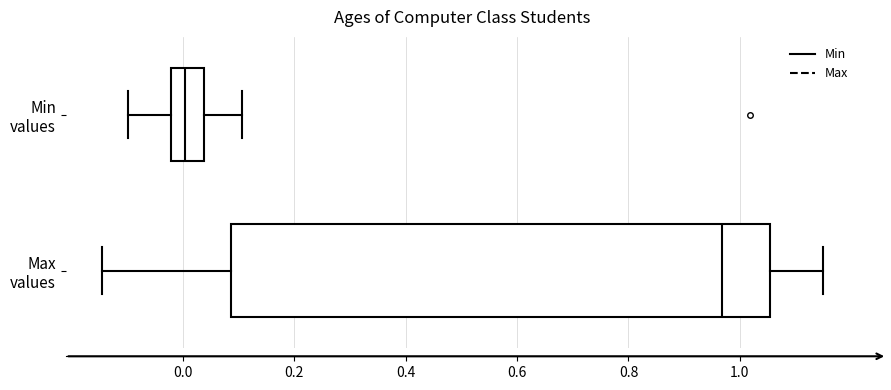

Reading bottom to top, read every box against the x-axis: the position of its median line, the range the box covers, and the ends of its whiskers. The values are not printed on the chart, so give them approximately, as read against the axis.

Max values: median 0.96, box 0.08 to 1.06, whiskers -0.14 to 1.14
Min values: median 0.00, box -0.02 to 0.04, whiskers -0.10 to 0.10